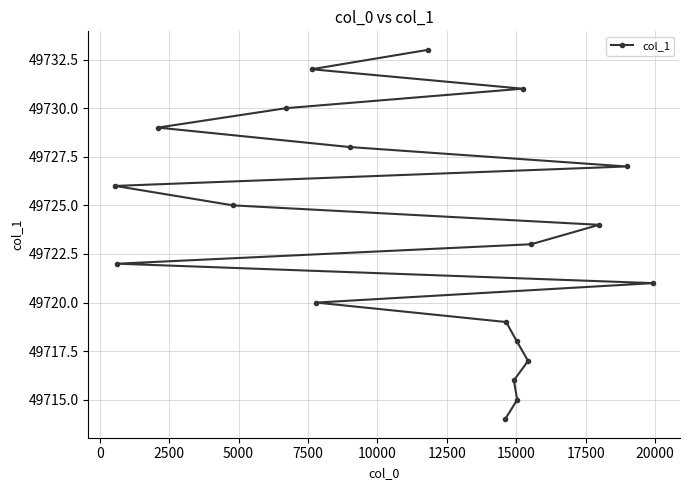

What is the value of the 8th point from the left?

49728